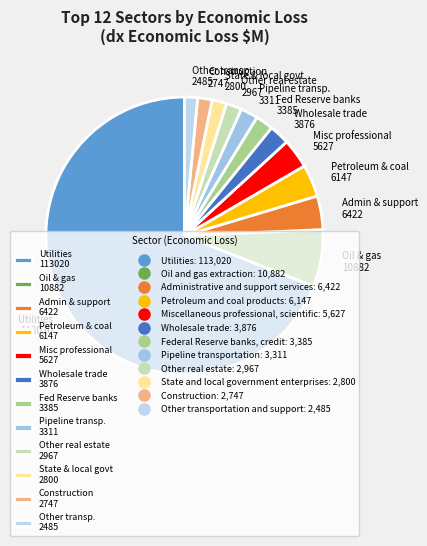

What is the majority slice?

Utilities 113020